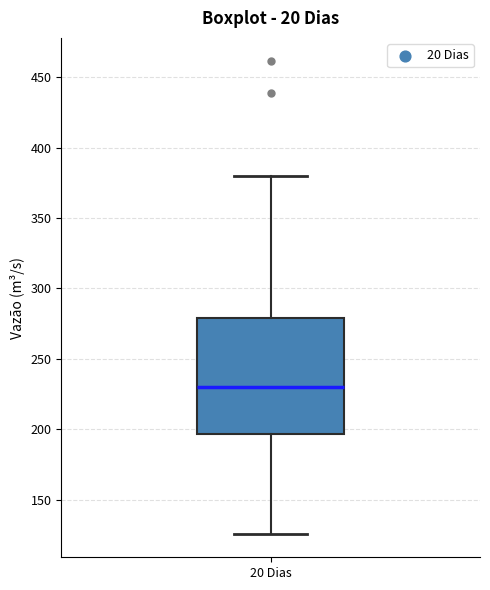

Where does the upper whisker of the box for 20 Dias end on the y-axis? The values are not printed on the chart, so give them approximately, as read against the axis.

380